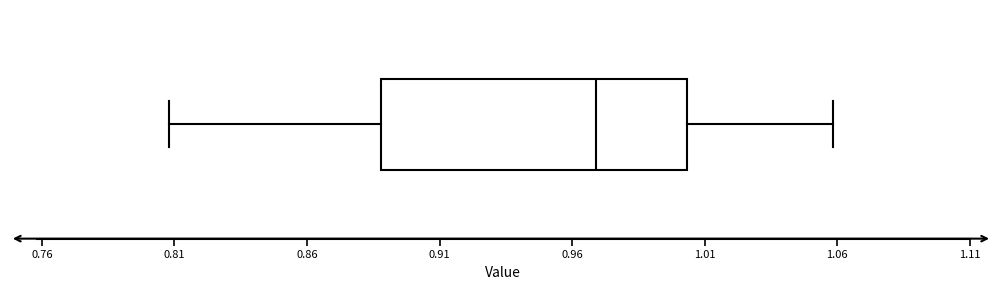

Transcribe this box plot: give where the median line is, the range the box spans, and where the two whiskers end, as read against the x-axis. The values are not printed on the chart, so give them approximately, as read against the axis.

median 0.970, box 0.890 to 1.005, whiskers 0.810 to 1.060